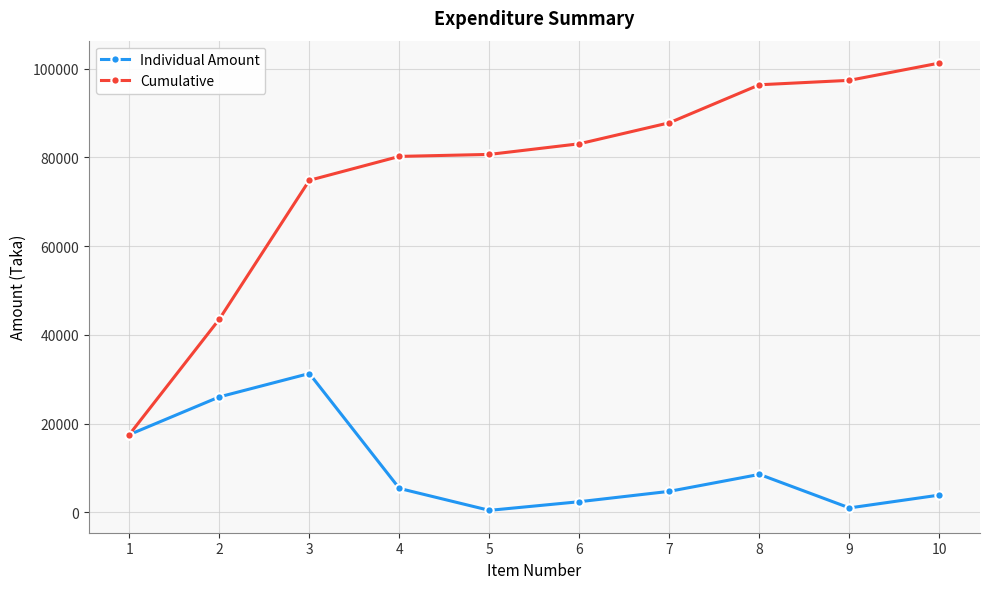

Reading left to right, what are all the values shown in this chart?

Individual Amount: 1=17520	2=26025	3=31300	4=5394	5=450	6=2400	7=4738	8=8560	9=1000	10=3900
Cumulative: 1=17520	2=43545	3=74845	4=80239	5=80689	6=83089	7=87827	8=96387	9=97387	10=101287